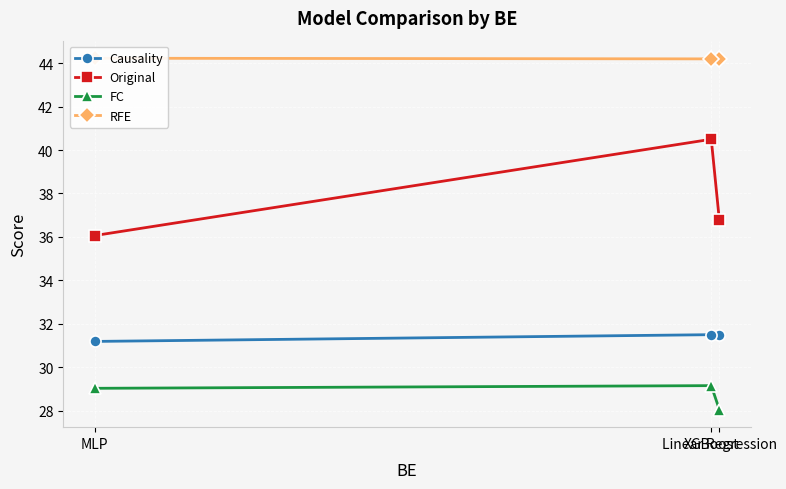

Which series has the widest spread of values?

Original